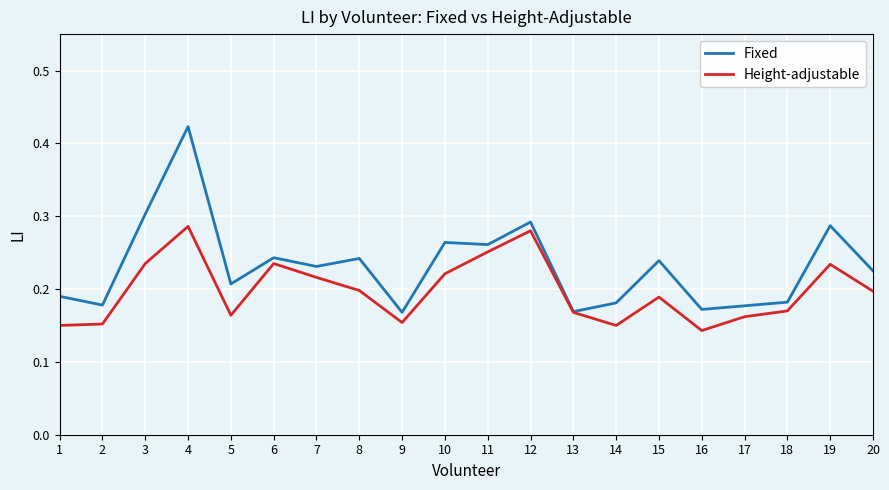

Is it true that Height-adjustable equals 0.4 at 6?

False